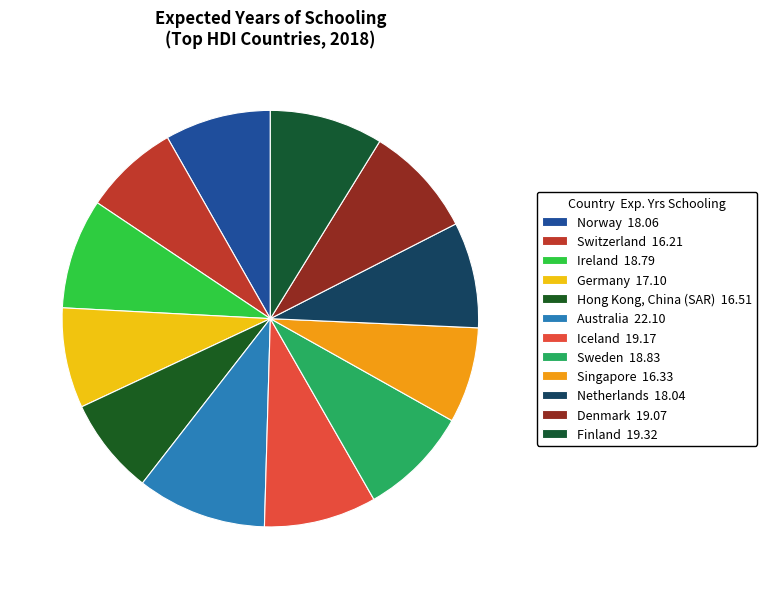

How many segments does this pie chart have?

12